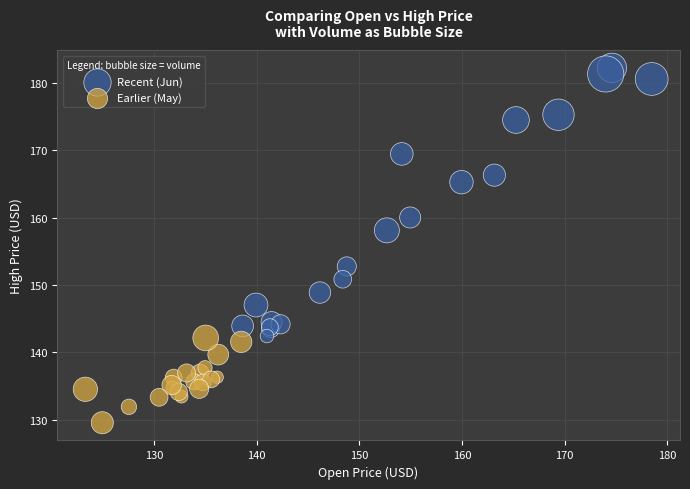

Which series reaches the maximum Y coordinate?

Recent (Jun)